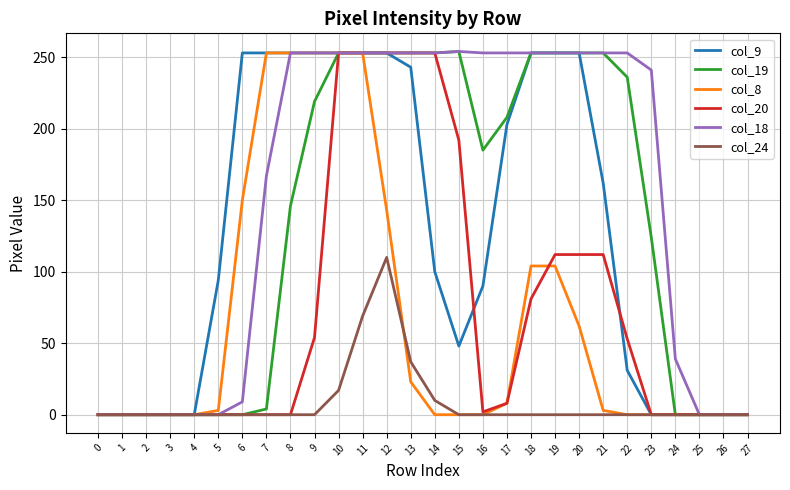

Which series has the largest total across all categories?

col_18